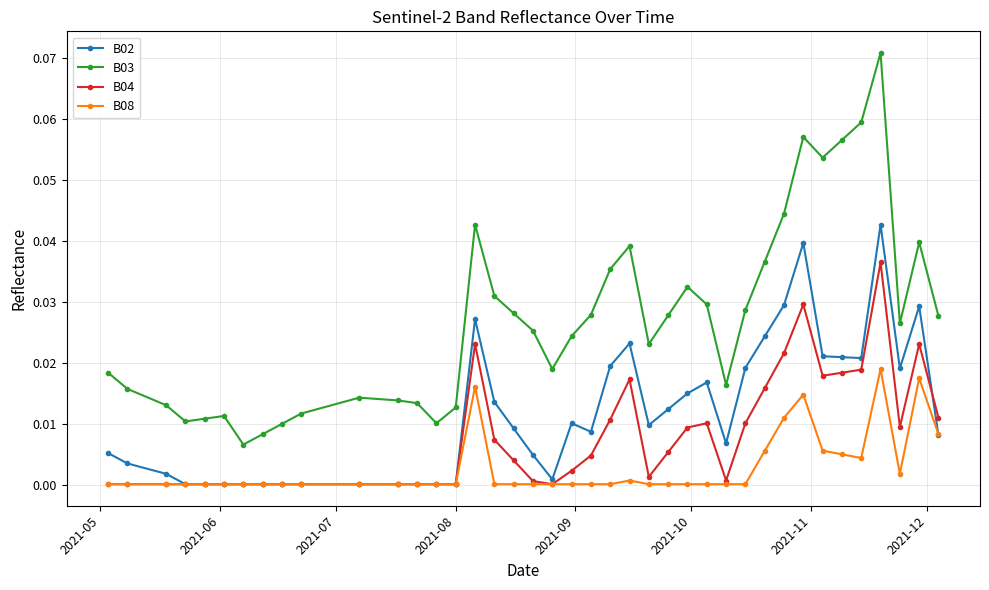

True or false: B04 and B03 cross at least once.

False